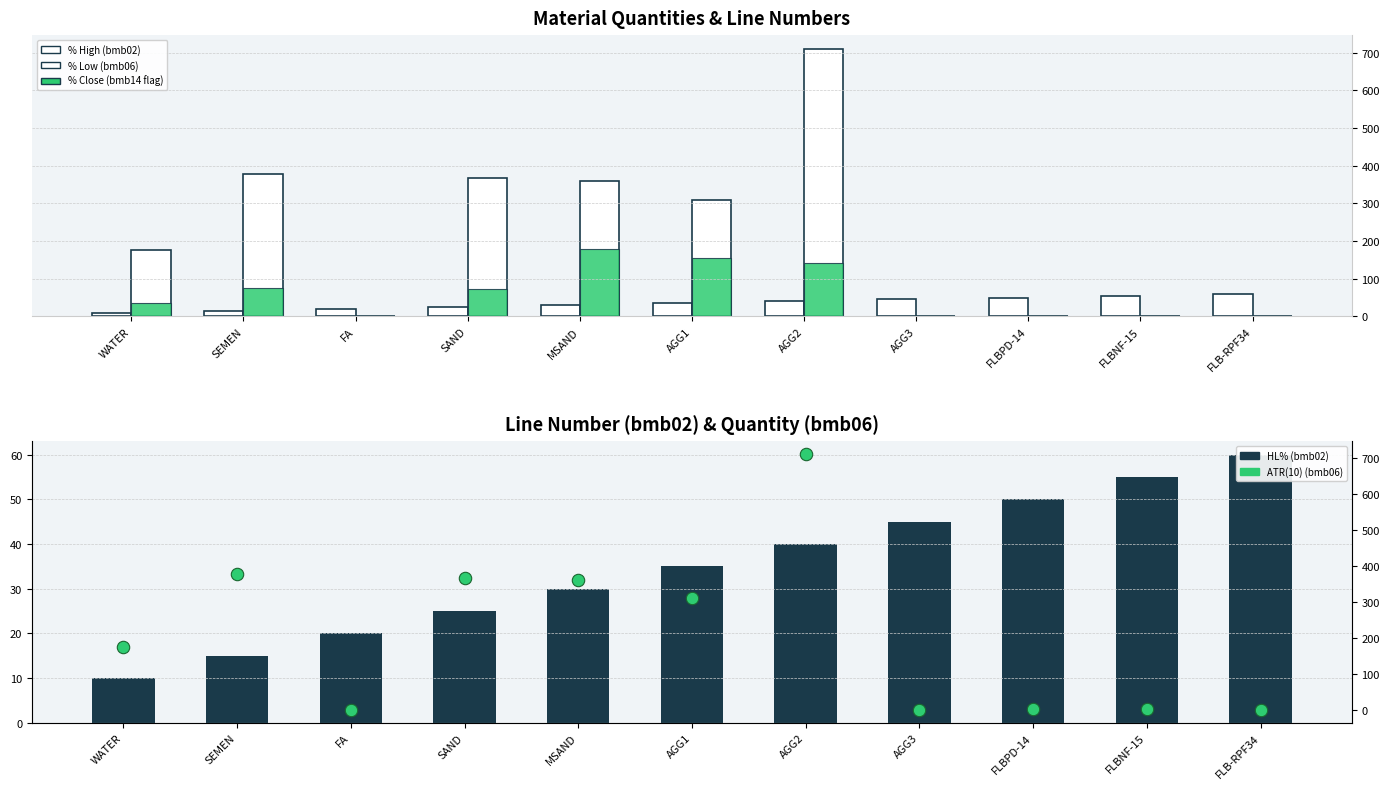

Which series has the largest Y range (max minus min)?

% Low (bmb06)